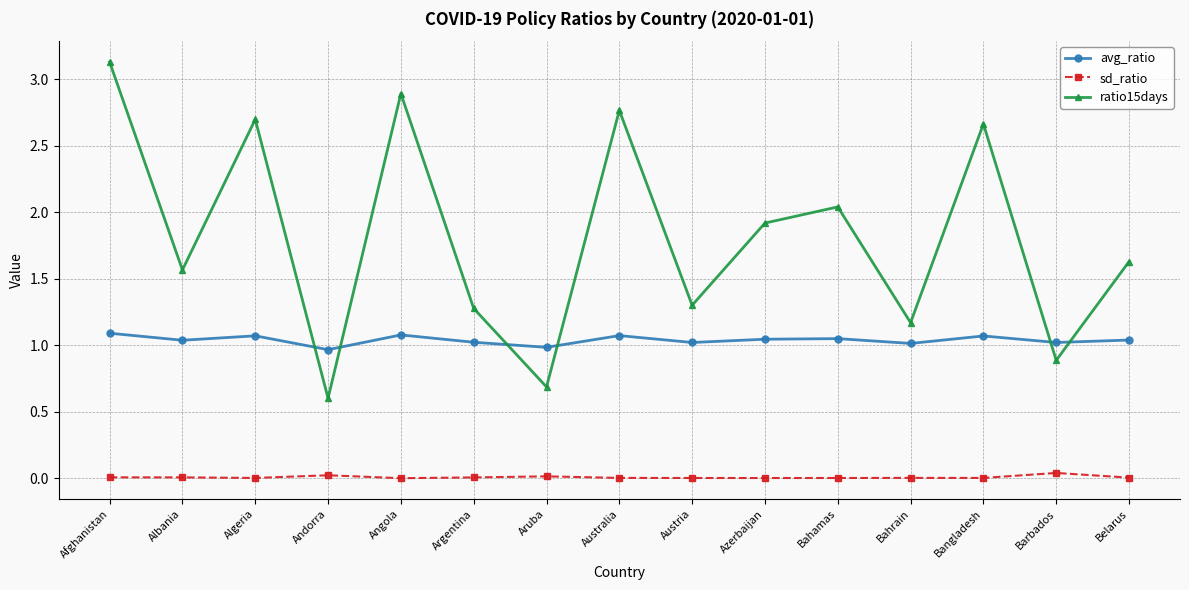

Which series has the widest spread of values?

ratio15days